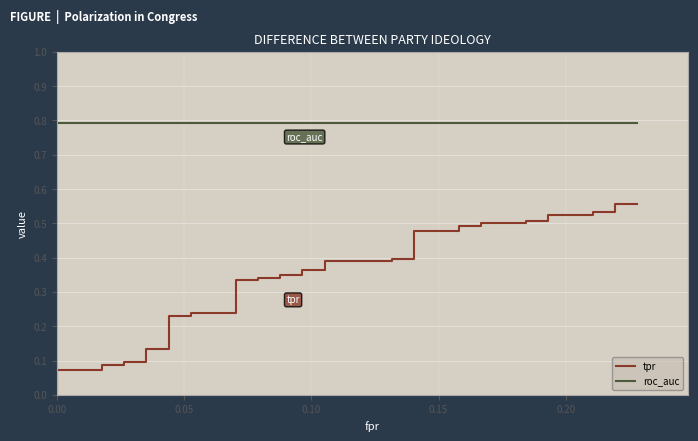

What is the label of the 37th point from the right?

0.15